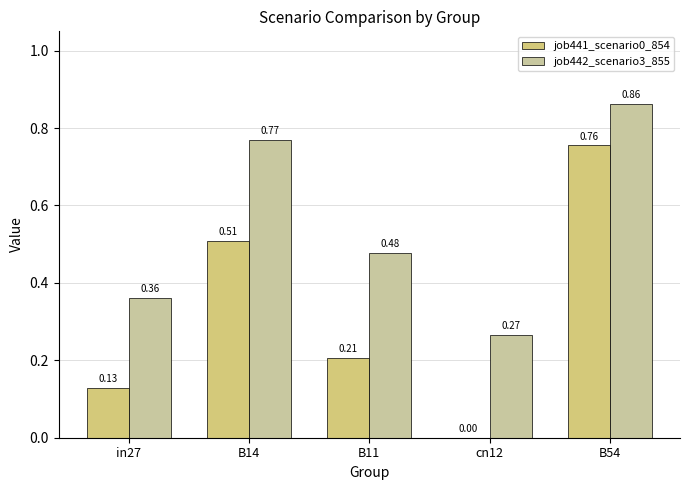

What is the difference between the second highest and second lowest values in the job442_scenario3_855 series?

0.4